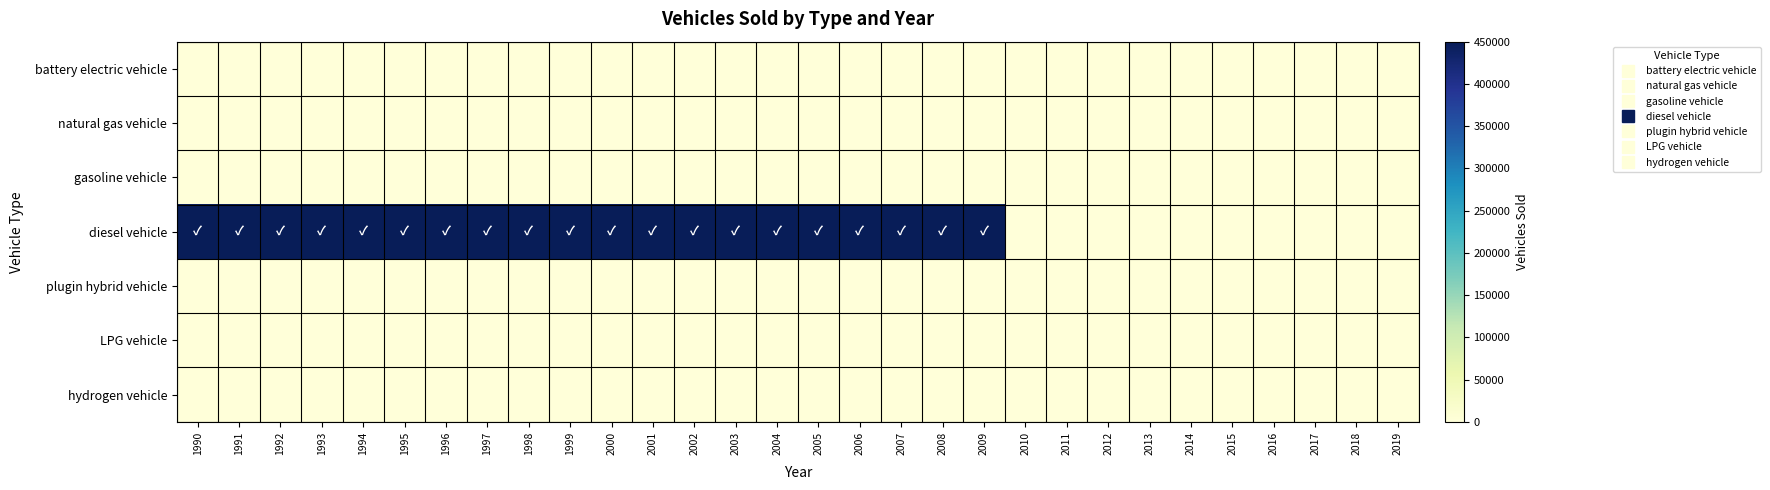

Which series has the largest range (max minus min)?

diesel vehicle